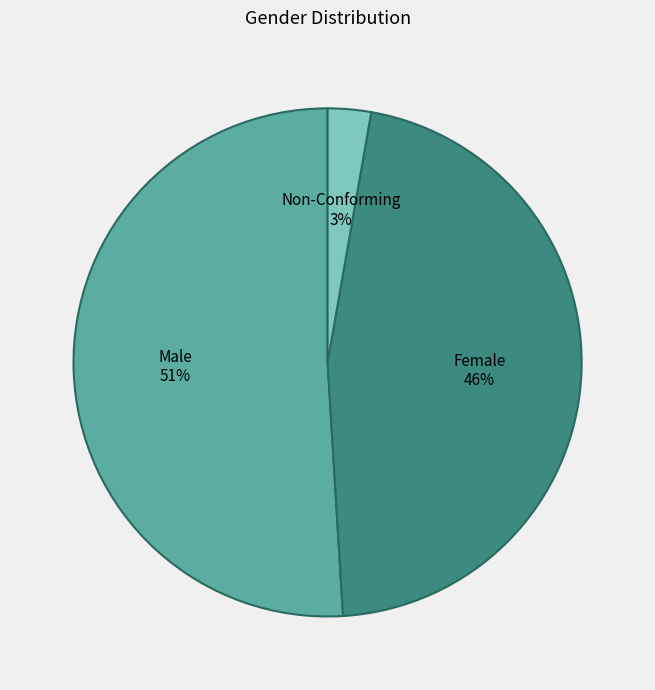

Count the number of slices in the pie.

3